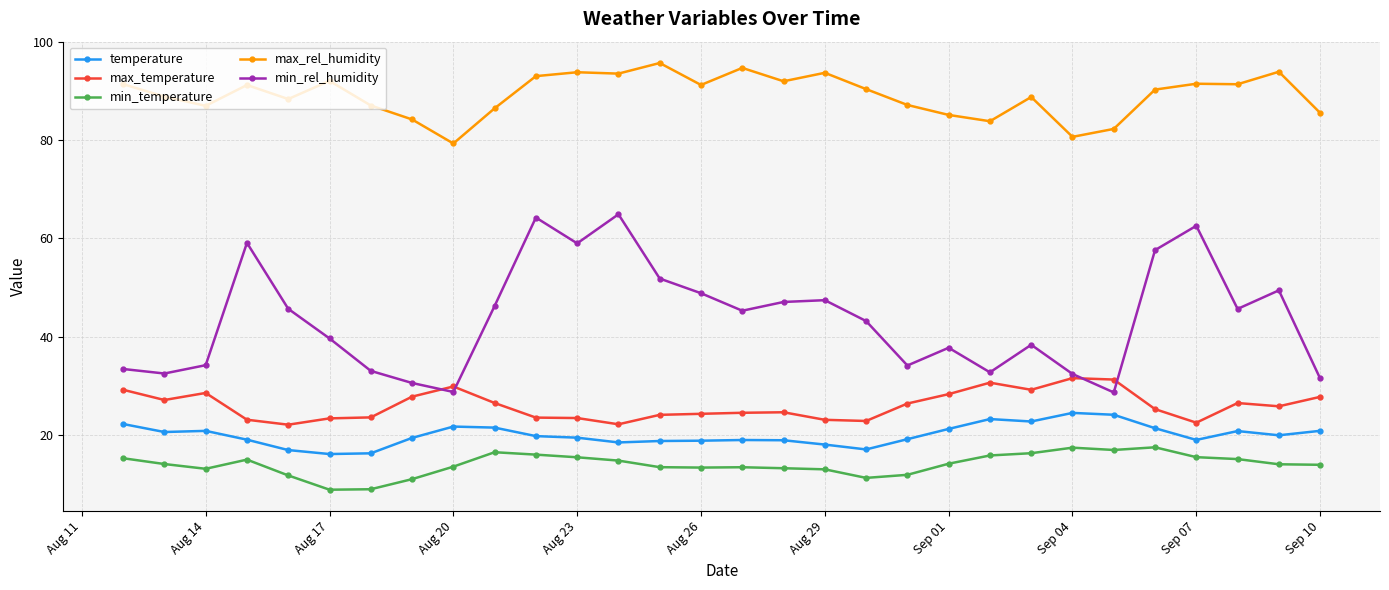

How many distinct data groups are displayed?

5